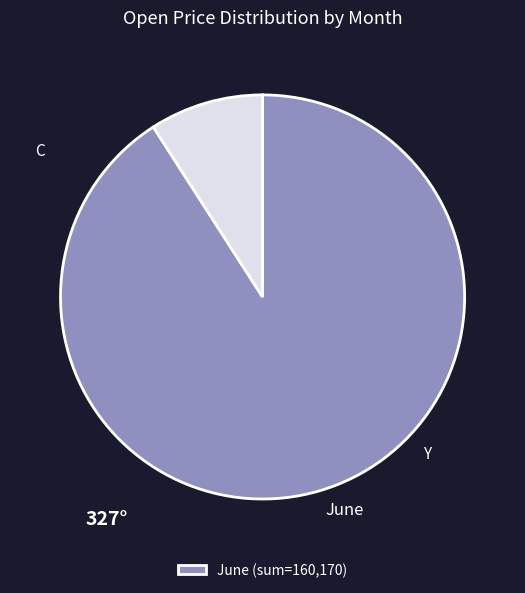

Does any single category account for the majority?

Yes